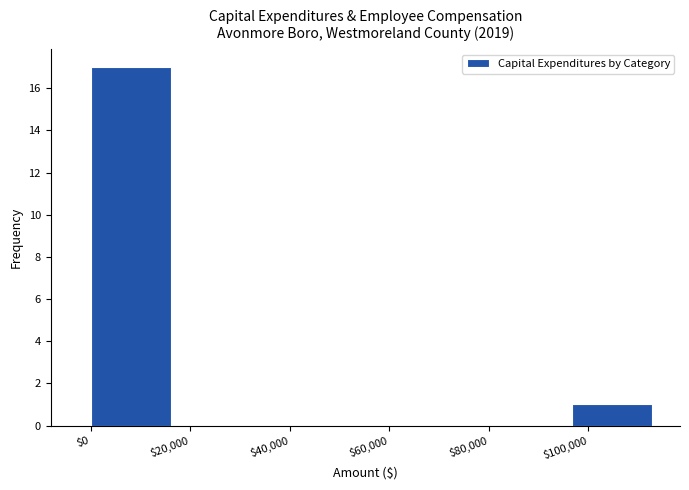

Reading left to right, list every bar in this chart as the range it spans on the x-axis followed by its height. Neither the bar edges nor the heights are printed on the chart, so give them approximately, as read against the axes.

0 to 16000: 17
16000 to 32000: 0
32000 to 48000: 0
48000 to 64000: 0
64000 to 80000: 0
80000 to 96000: 0
96000 to 112000: 1